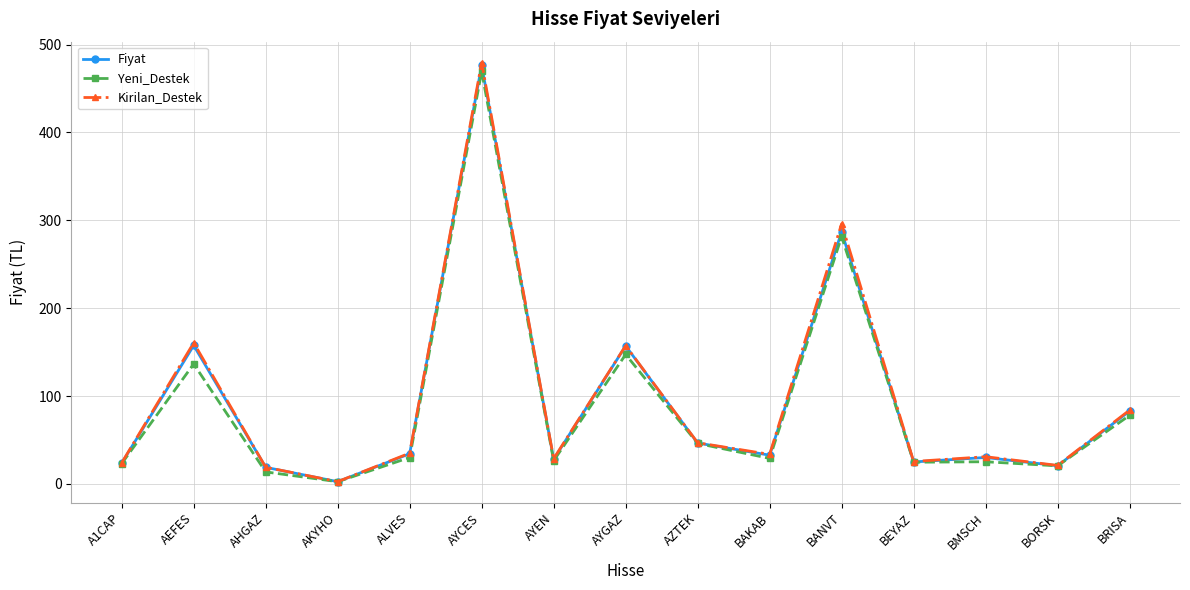

At which category does Kirilan_Destek reach its first local valley?

AKYHO